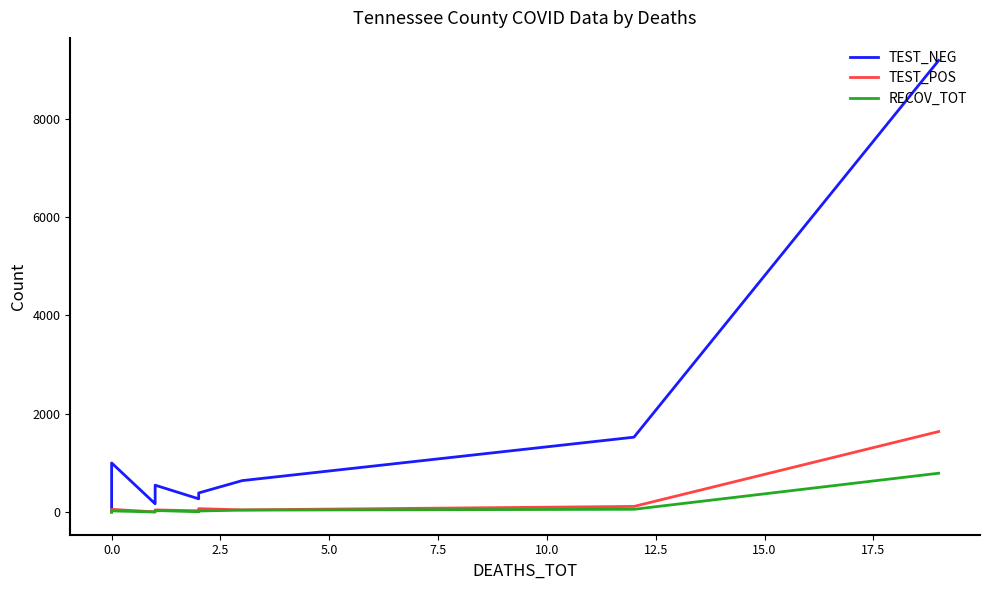

Count the number of data series in this chart.

3